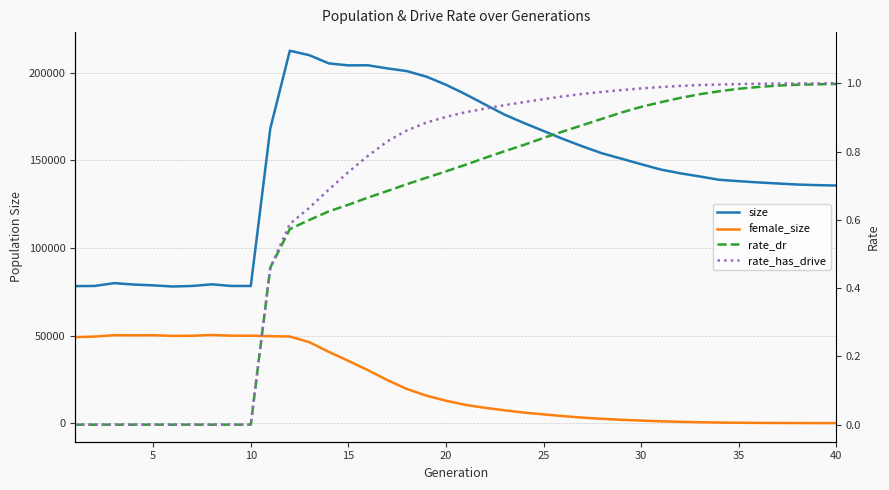

How many categories are shown in the chart?

40